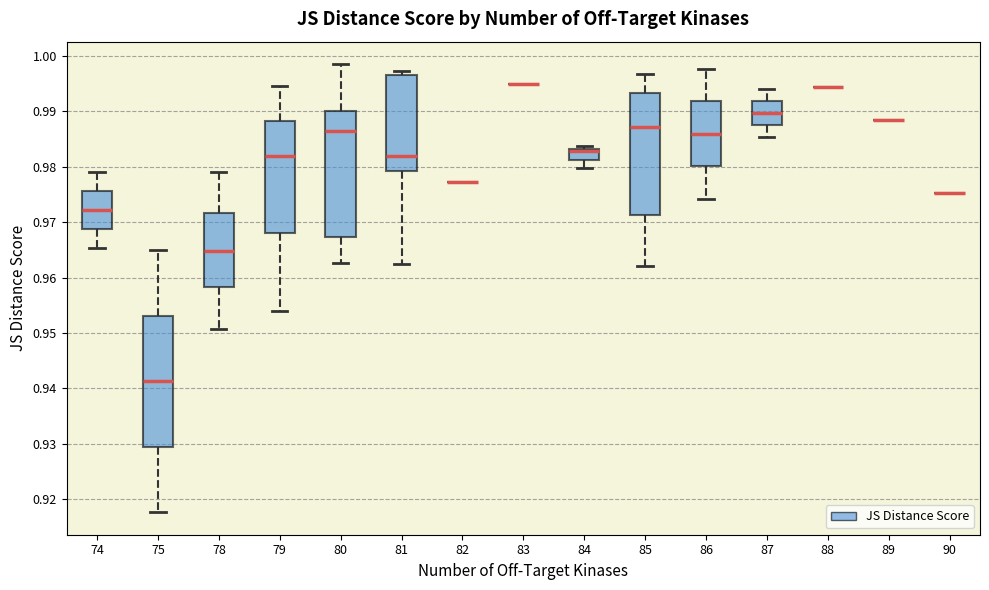

Reading left to right, transcribe this box plot: for each box, give where its median line is, the range the box spans, and where its two whiskers end, as read against the y-axis. The values are not printed on the chart, so give them approximately, as read against the axis.

74: median 0.972, box 0.969 to 0.976, whiskers 0.965 to 0.979
75: median 0.941, box 0.929 to 0.953, whiskers 0.918 to 0.965
78: median 0.965, box 0.958 to 0.972, whiskers 0.951 to 0.979
79: median 0.982, box 0.968 to 0.988, whiskers 0.954 to 0.995
80: median 0.986, box 0.967 to 0.990, whiskers 0.963 to 0.999
81: median 0.982, box 0.979 to 0.997, whiskers 0.962 to 0.997 (just above the box's upper edge)
82: box collapsed to a line at 0.977, whiskers 0.977 to 0.977
83: box collapsed to a line at 0.995, whiskers 0.995 to 0.995
84: median 0.983 (just below the box's upper edge), box 0.981 to 0.983, whiskers 0.980 to 0.984
85: median 0.987, box 0.971 to 0.993, whiskers 0.962 to 0.997
86: median 0.986, box 0.980 to 0.992, whiskers 0.974 to 0.998
87: median 0.990, box 0.988 to 0.992, whiskers 0.985 to 0.994
88: box collapsed to a line at 0.994, whiskers 0.994 to 0.994
89: box collapsed to a line at 0.989, whiskers 0.989 to 0.989
90: box collapsed to a line at 0.975, whiskers 0.975 to 0.975